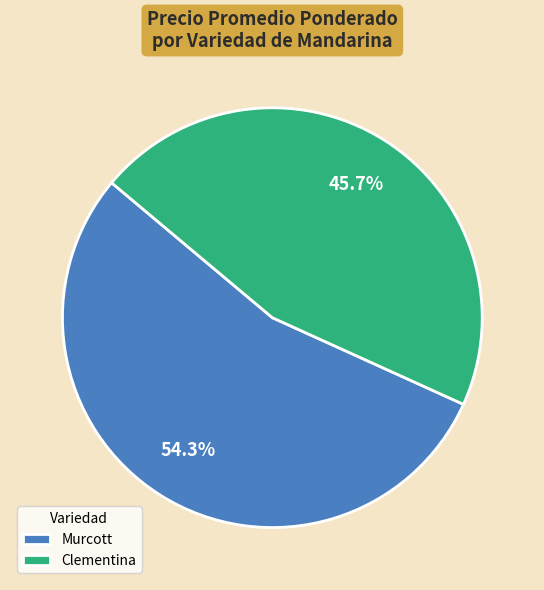

Is there a majority slice in this chart?

Yes